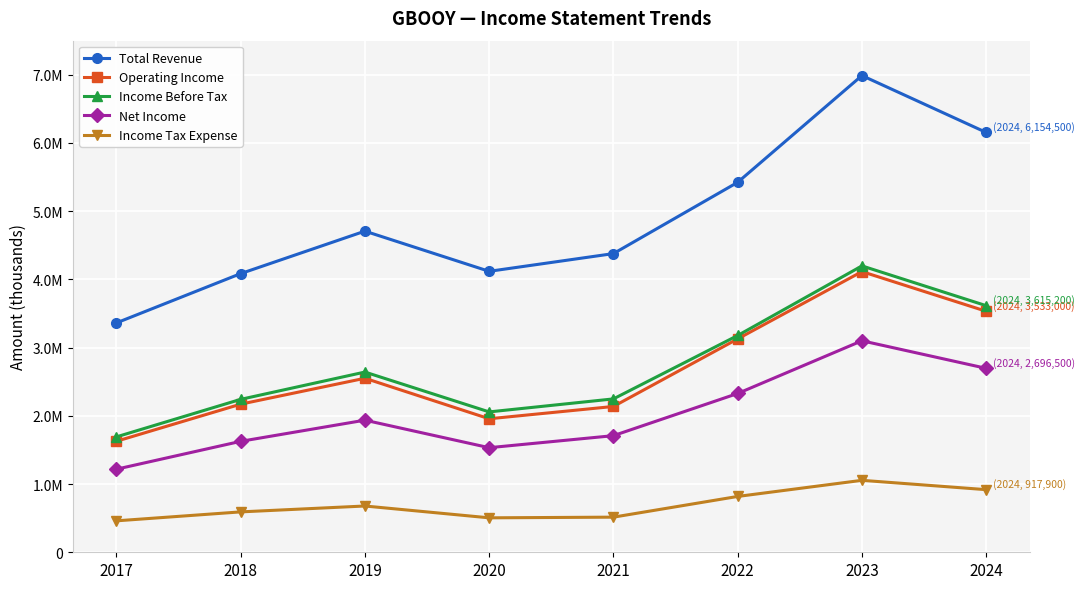

What is the value of the Income Before Tax point at the 3rd from the left?

2642000